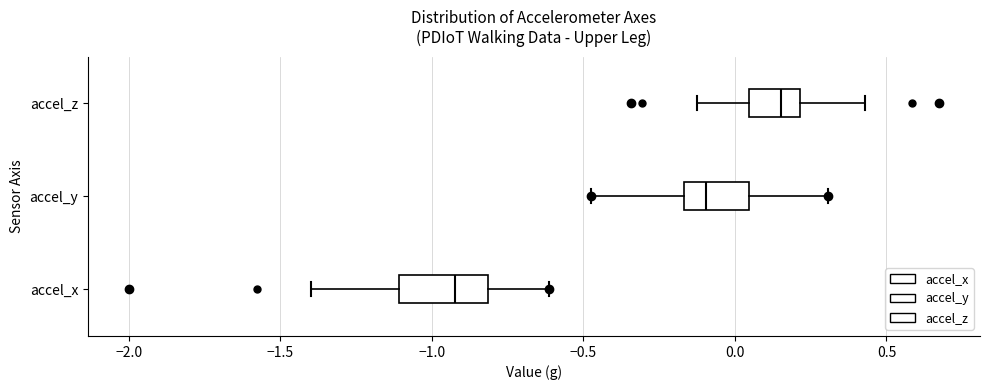

Where does the left whisker of the box for accel_x end on the x-axis? The values are not printed on the chart, so give them approximately, as read against the axis.

-1.40